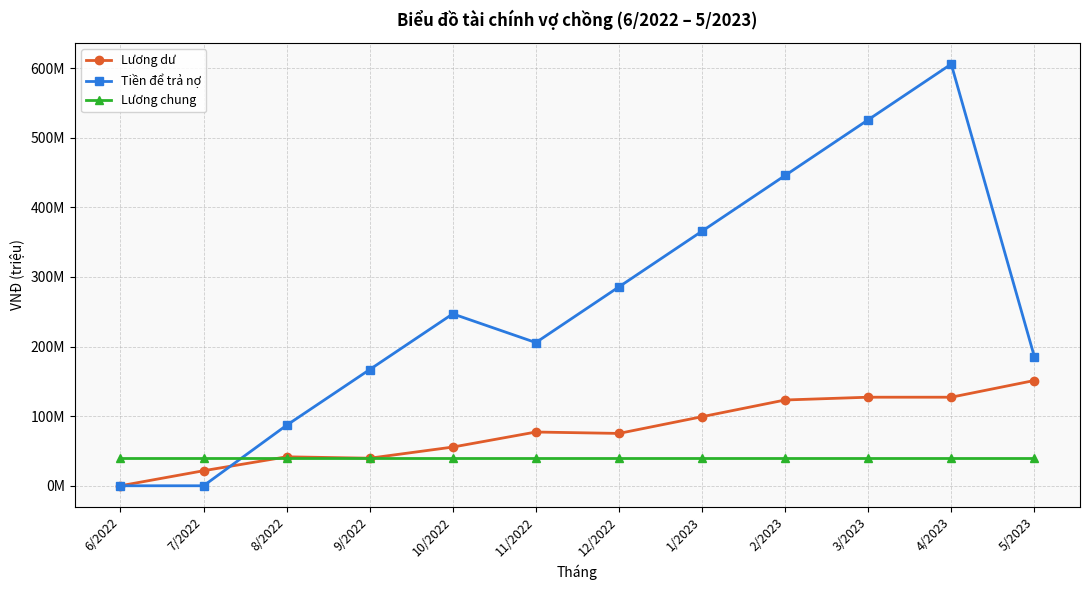

The value of Lương chung at 5/2023 is 40000000. True or false?

True